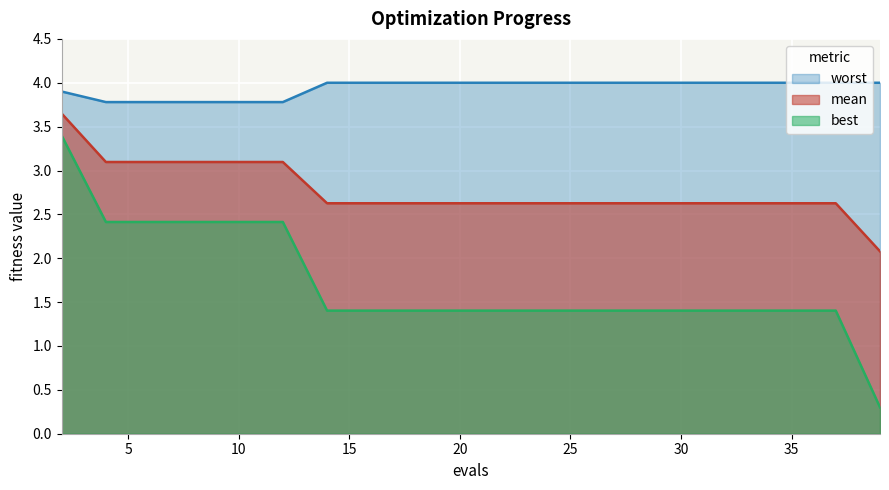

Rank the series at 39 from highest to lowest value.

worst, mean, best